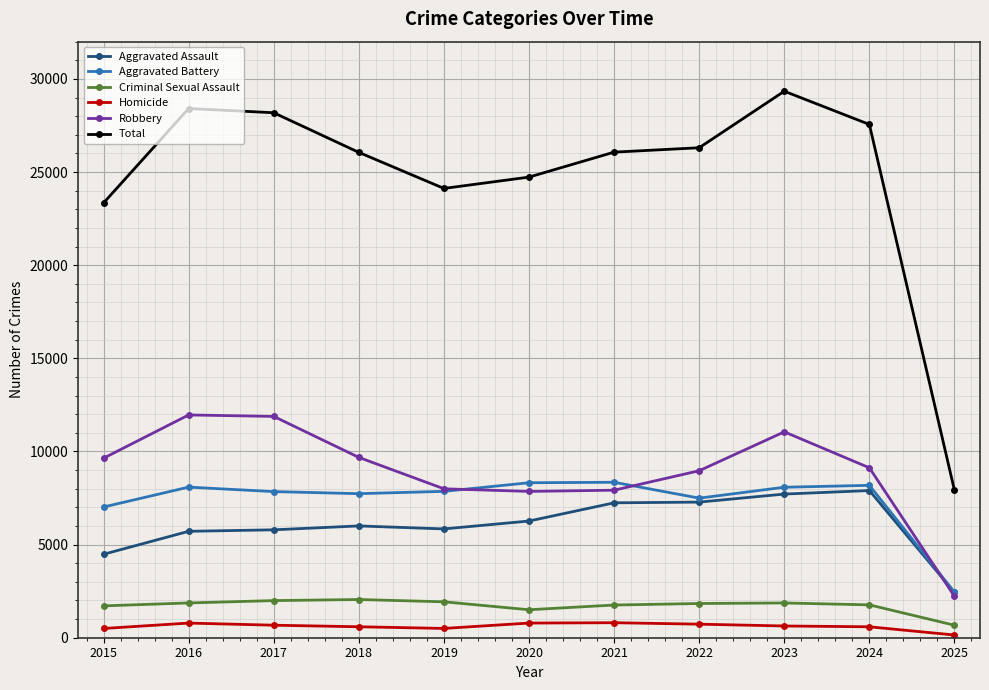

What are all the series names shown in the legend?

Aggravated Assault, Aggravated Battery, Criminal Sexual Assault, Homicide, Robbery, Total